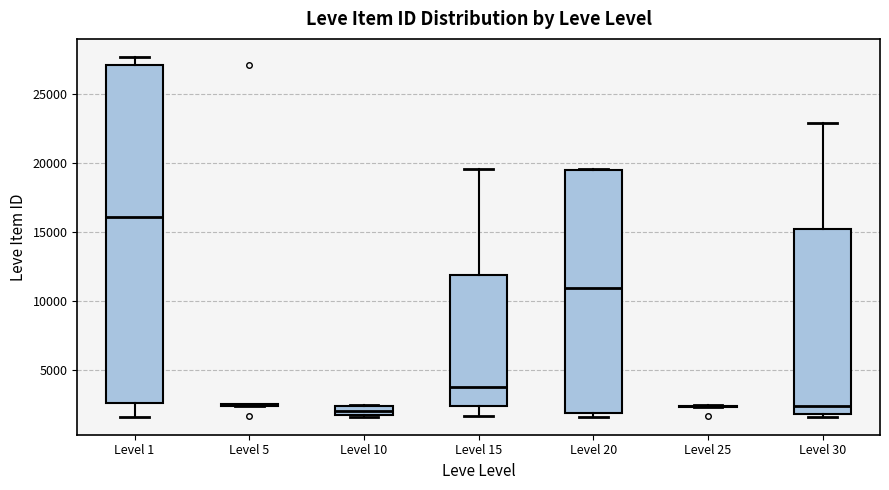

Comparing the boxes themselves (not the whiskers), which one is the tallest?

Level 1